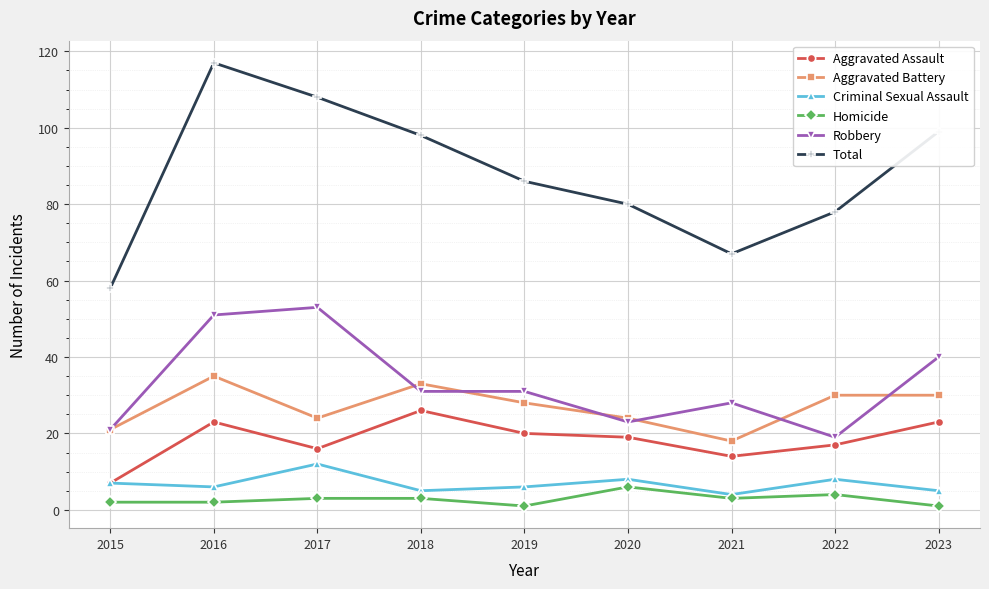

Which category has the highest value in the Criminal Sexual Assault series?

2017